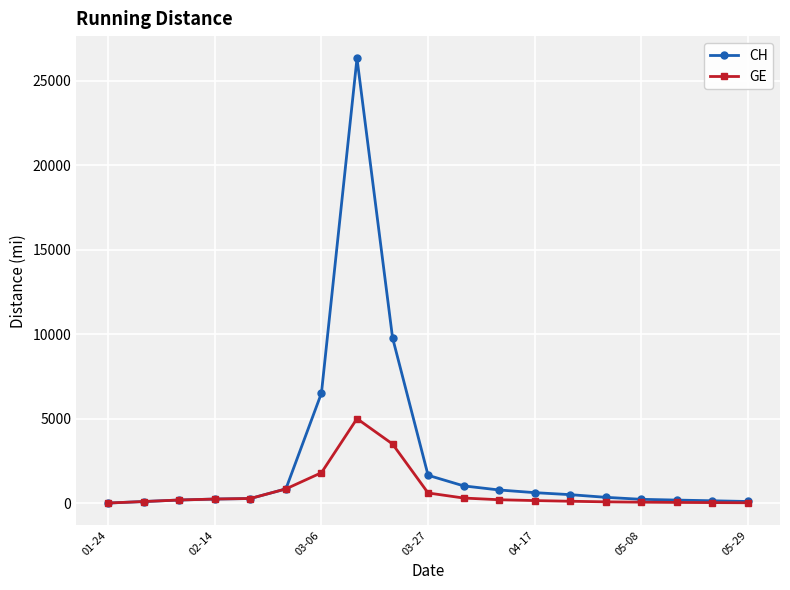

Which series has the widest spread of values?

CH